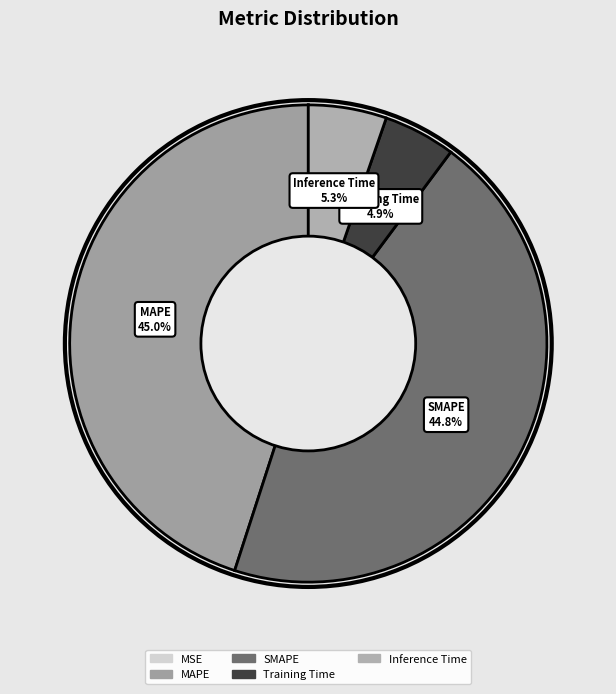

Which category has the smallest portion of the pie?

MSE